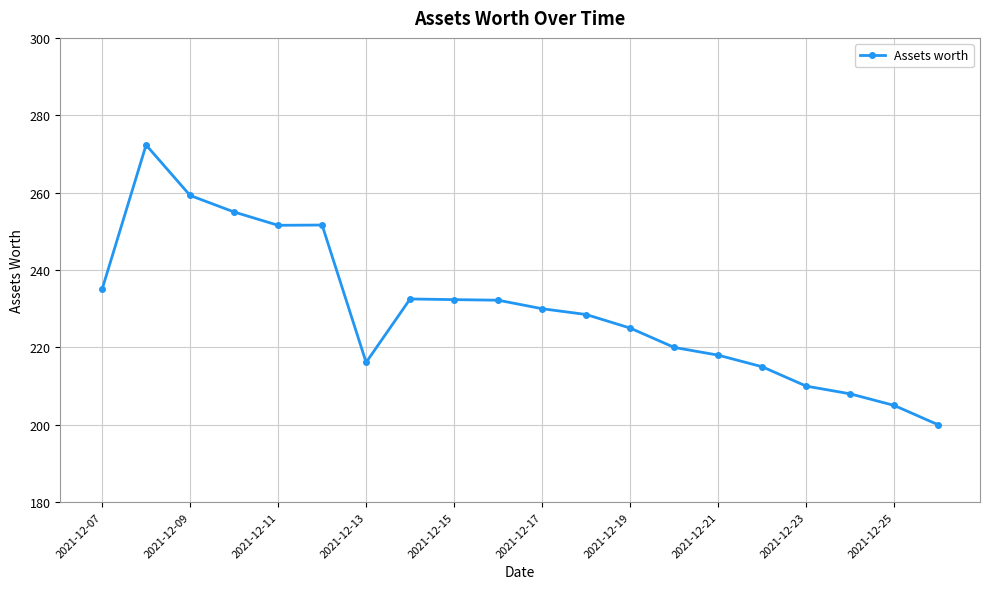

What is the difference between the second highest and second lowest values?

54.3